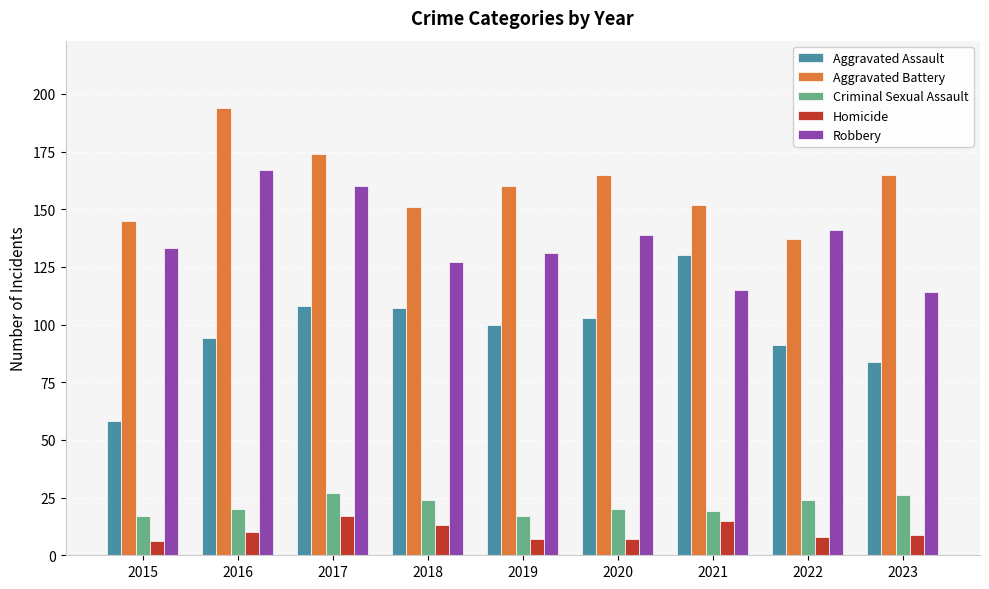

The Aggravated Battery series shows 165 at 2023. True or false?

True